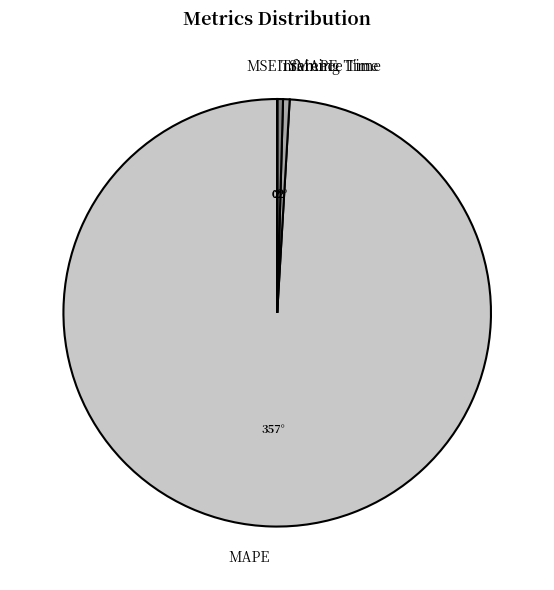

The MAPE slice represents 91% of the pie. True or false?

False